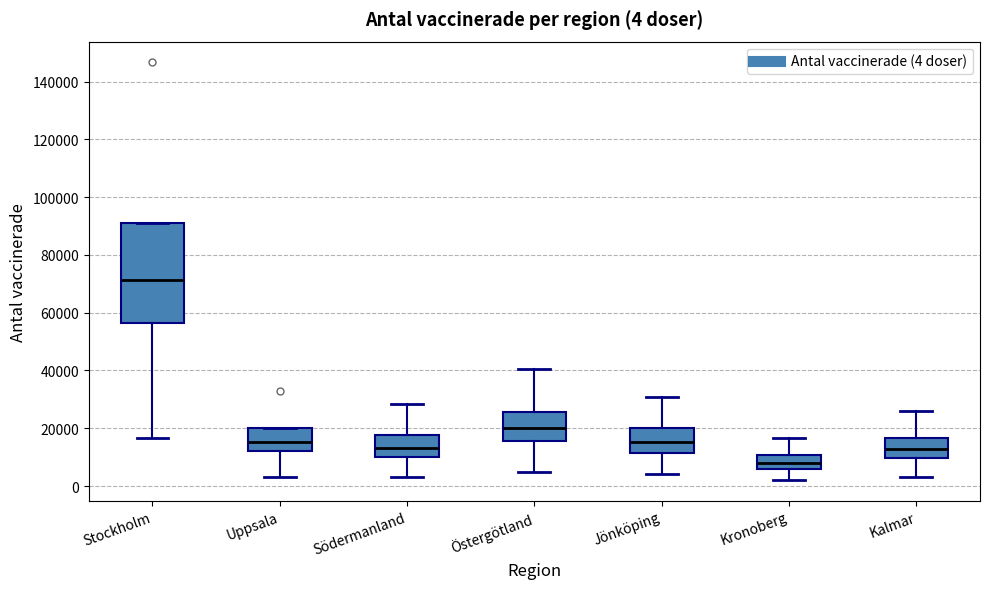

Which box is the tallest, from its lower edge to its upper edge?

Stockholm